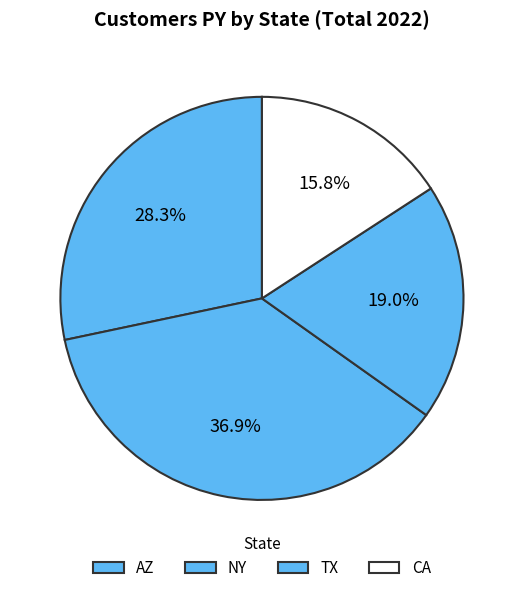

Rank the categories by value from lowest to highest.

CA, TX, AZ, NY